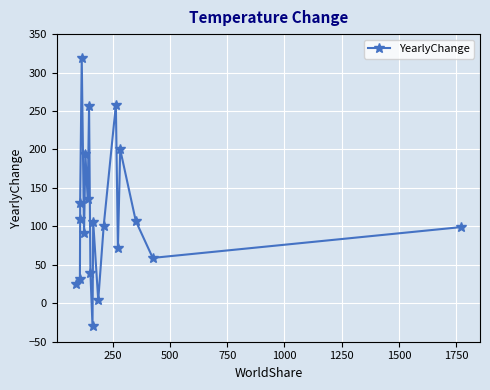

How many interior local peaks (higher than both neighbors) does the data have?

6